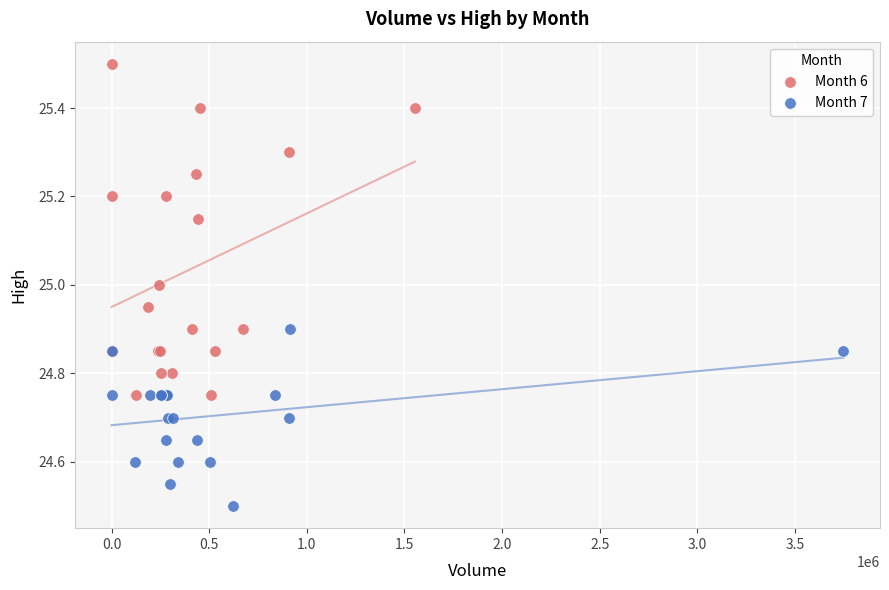

Which series contains the highest Y value?

Month 6